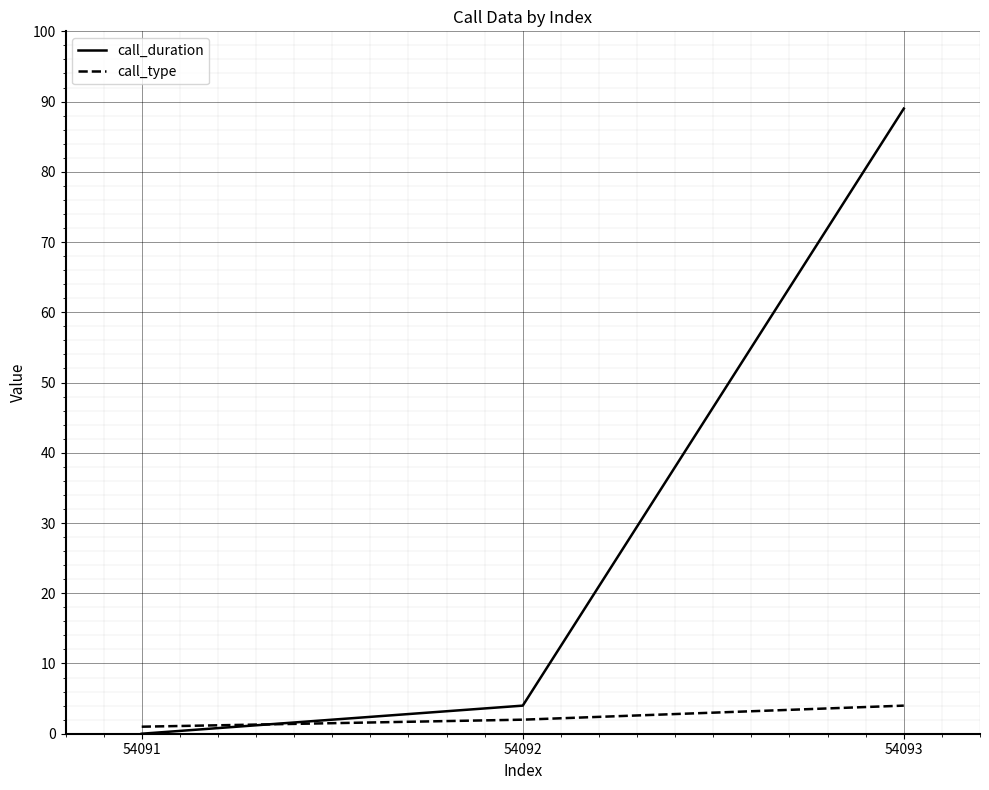

Is this an area chart (filled region under the line)?

No